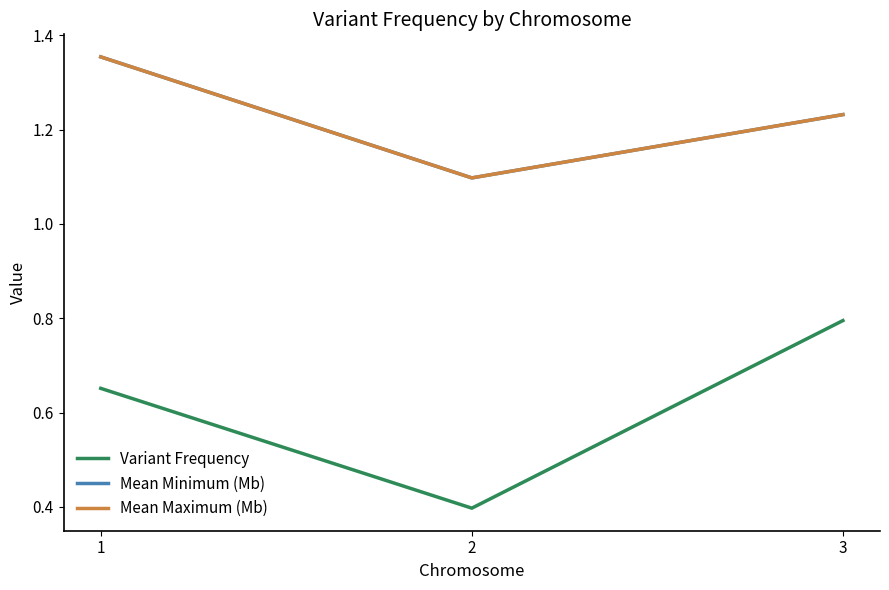

Does the chart have visible grid lines?

No